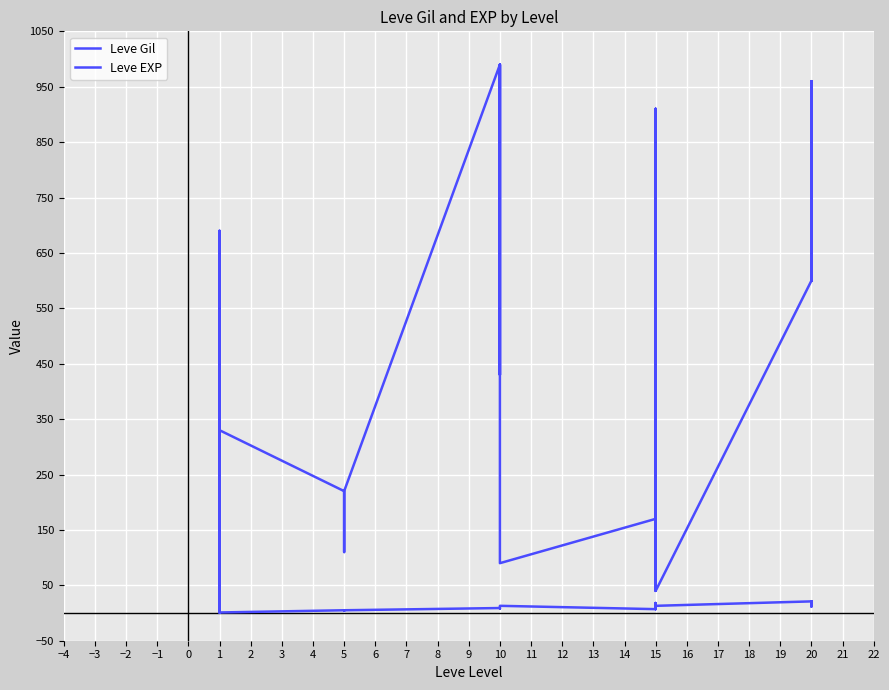

At how many categories does at least one series exceed 321?

18